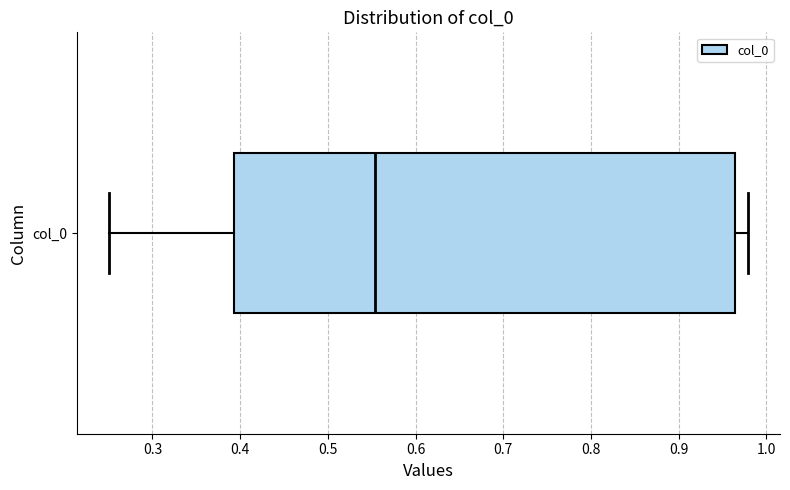

Read this box plot against the x-axis: the position of the median line, the range covered by the box, and the ends of both whiskers. The values are not printed on the chart, so give them approximately, as read against the axis.

median 0.55, box 0.39 to 0.96, whiskers 0.25 to 0.98